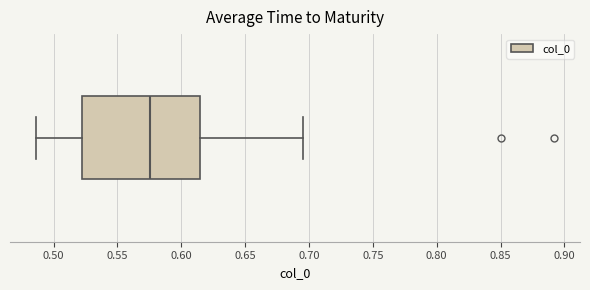

Transcribe this box plot: give where the median line is, the range the box spans, and where the two whiskers end, as read against the x-axis. The values are not printed on the chart, so give them approximately, as read against the axis.

median 0.575, box 0.520 to 0.615, whiskers 0.485 to 0.695